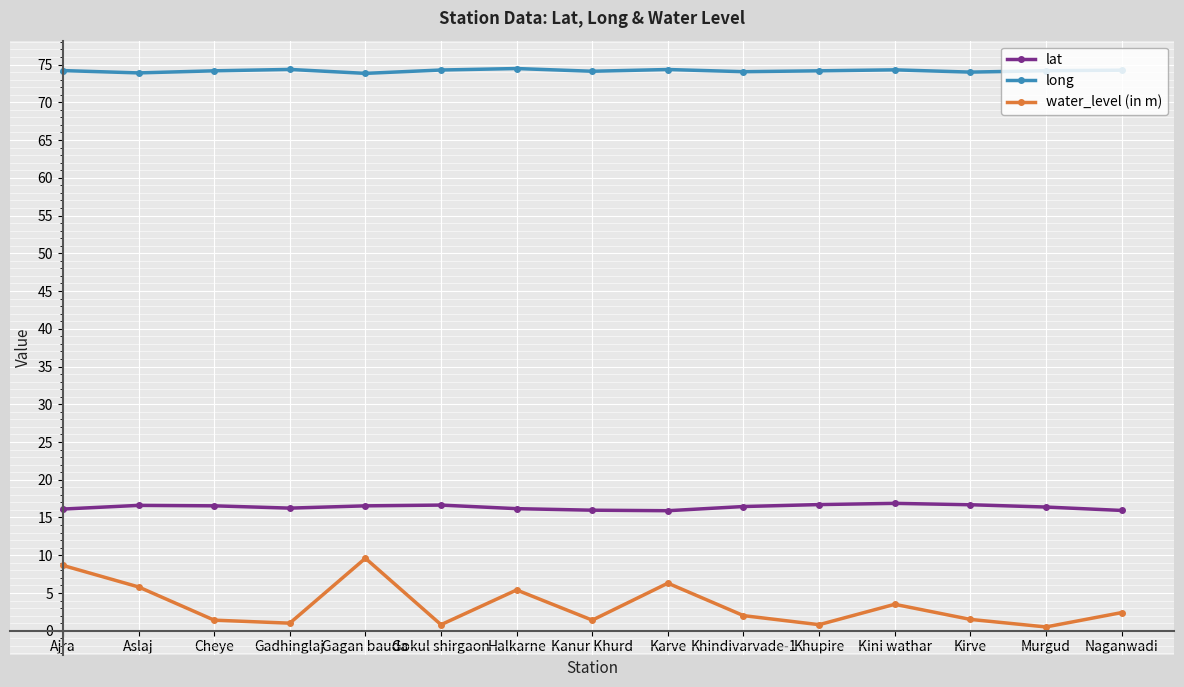

What is the greatest value displayed?

74.5